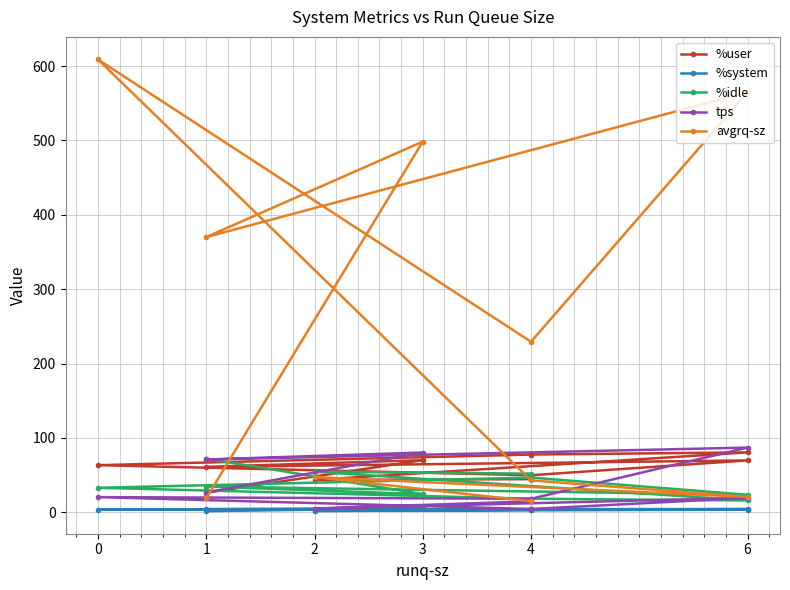

True or false: %system has more than 0 points higher than both neighbors.

True